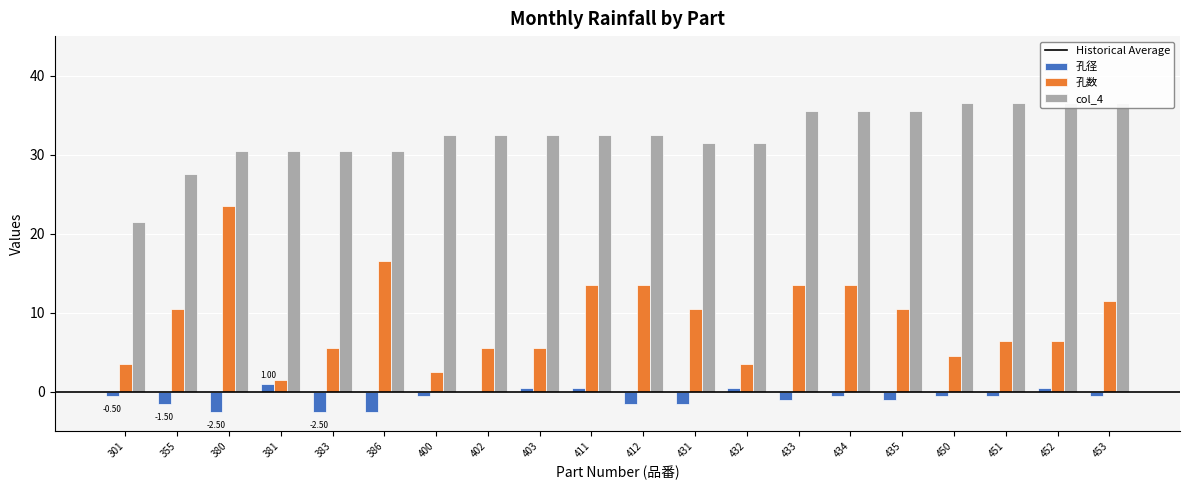

How many values in the 孔径 series are below 0?

14